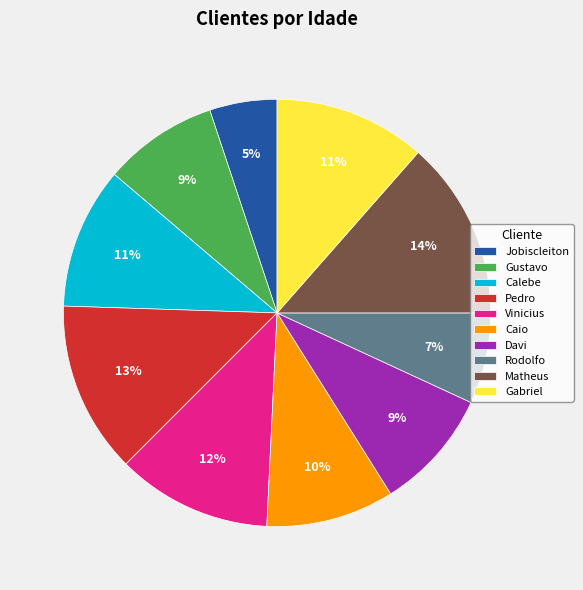

To the nearest percent, what percentage of the pie is Caio?

10%